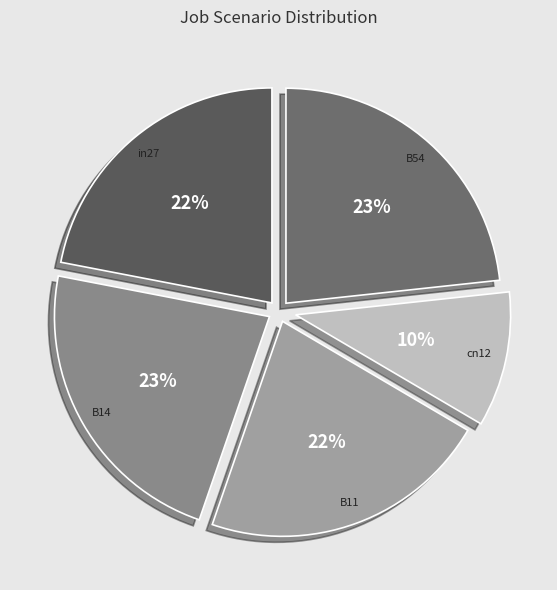

Is it true that B14 is 23% of the pie?

True